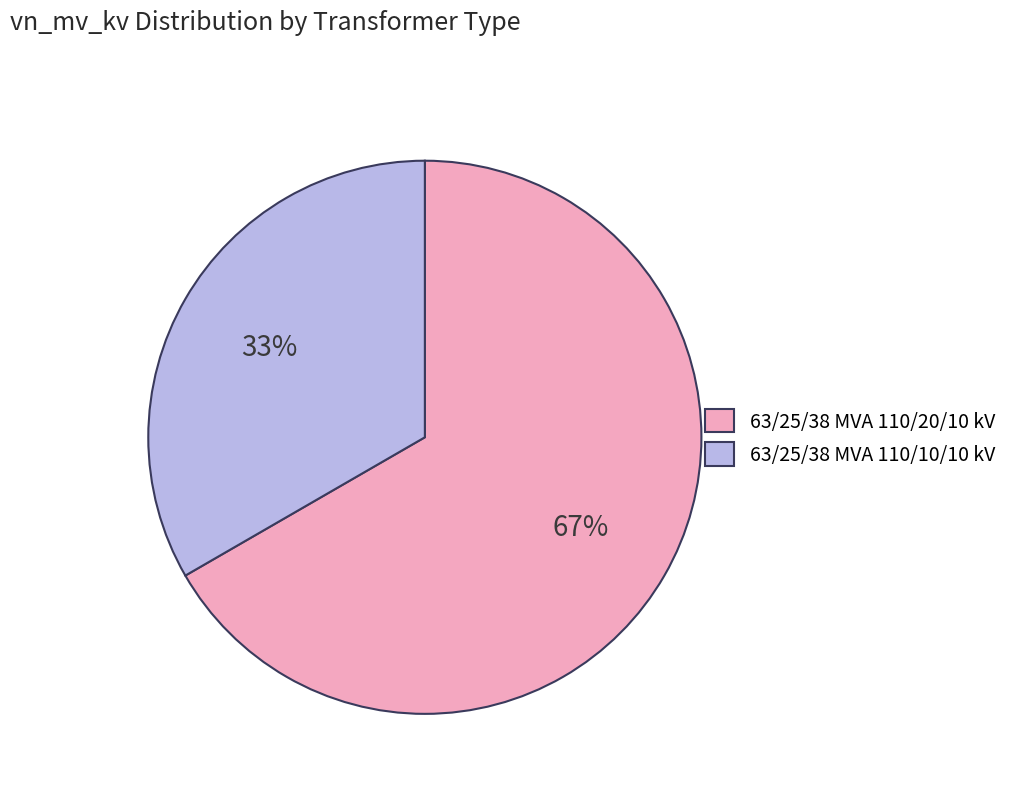

To the nearest percent, what portion does 63/25/38 MVA 110/20/10 kV represent?

67%